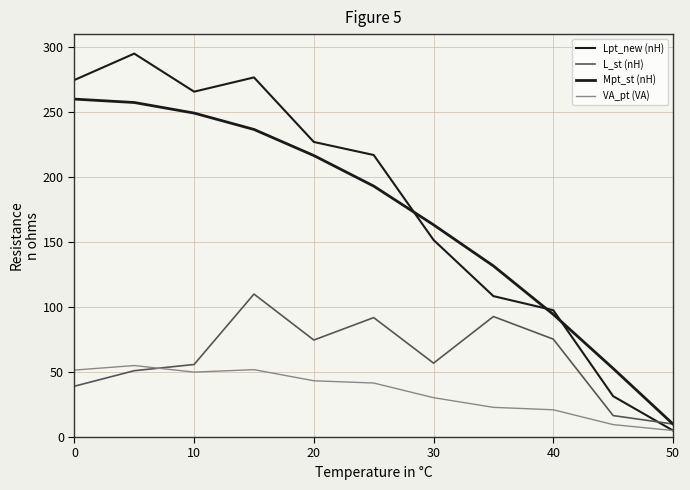

How many lines are shown in the chart?

4